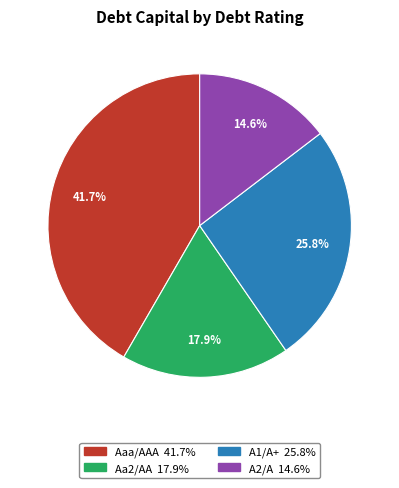

Does A1/A+ represent more than half of the total?

No